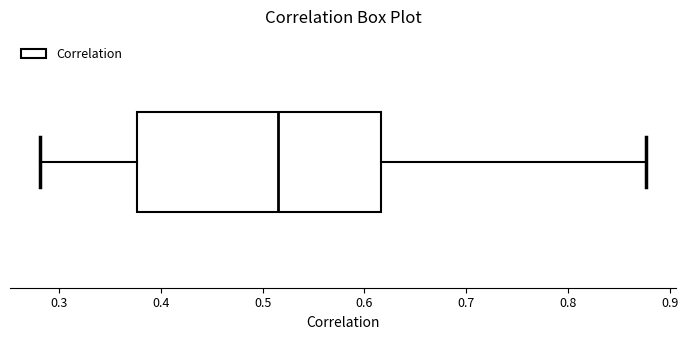

Where is the left edge of the box on the x-axis? The values are not printed on the chart, so give them approximately, as read against the axis.

0.38